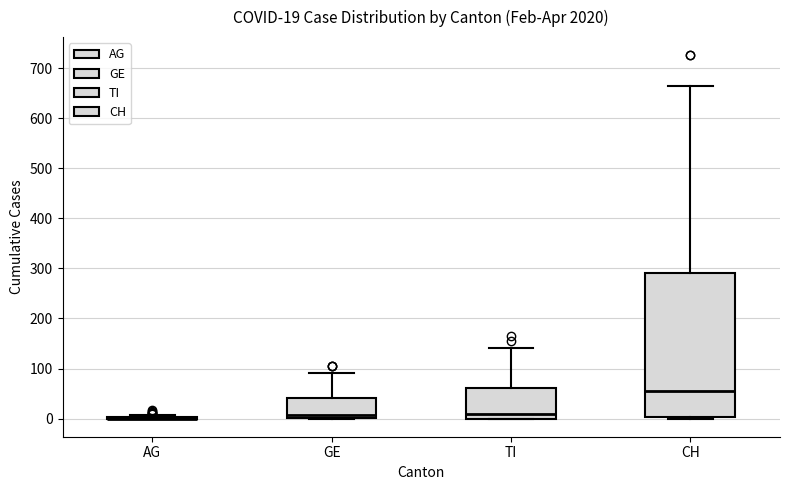

Comparing the boxes themselves (not the whiskers), which one is the tallest?

CH